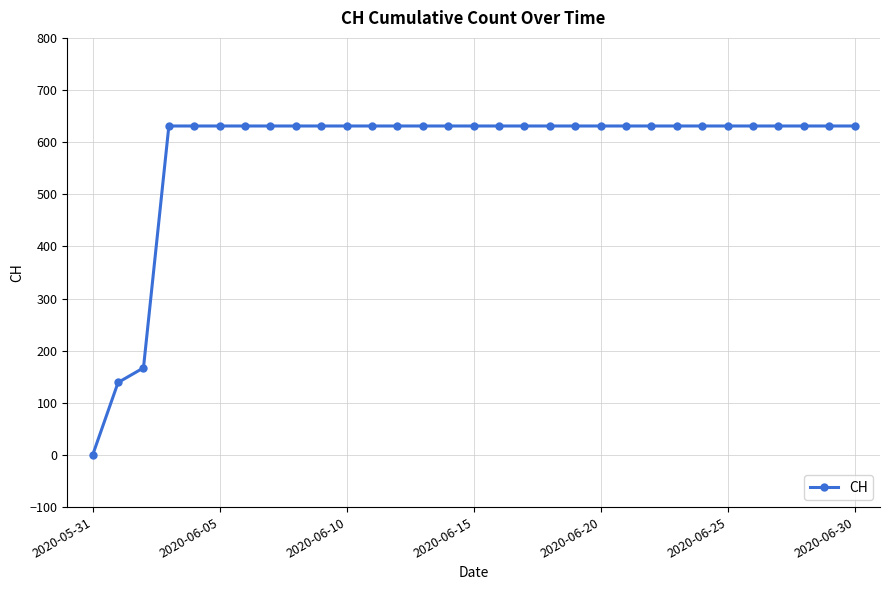

What is the greatest value displayed?

631